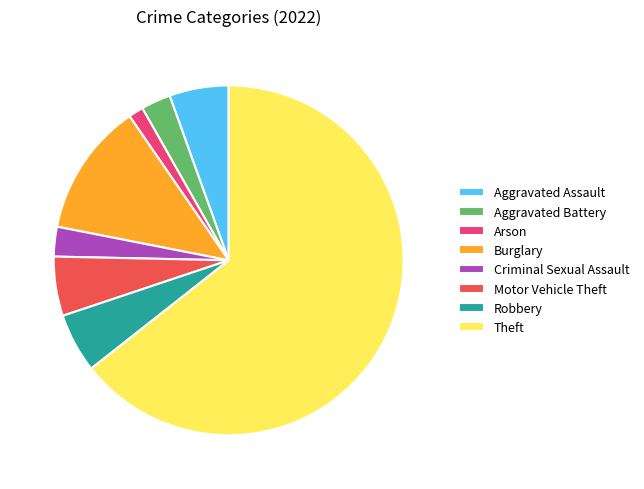

How many slices are in this pie chart?

8